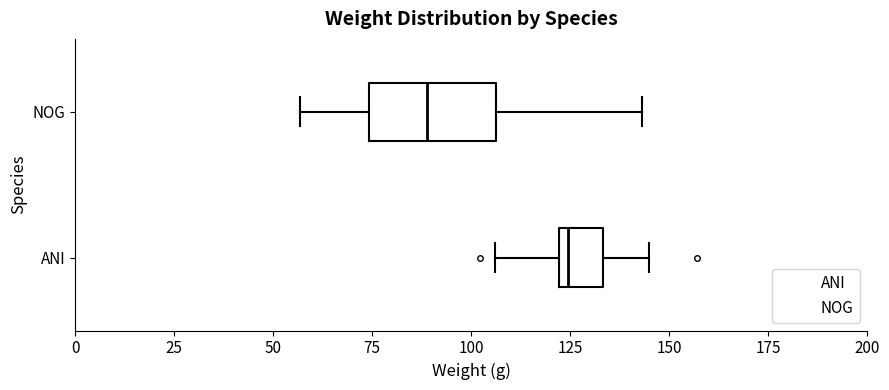

Where is the right edge of the box for NOG on the x-axis? The values are not printed on the chart, so give them approximately, as read against the axis.

105